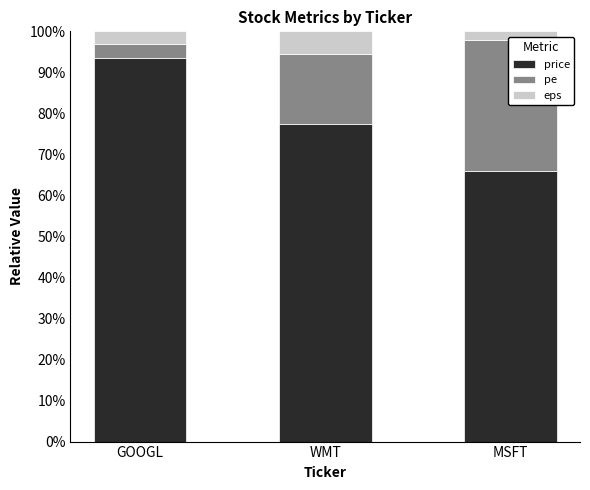

Is the value of eps at GOOGL greater than the value of pe at WMT?

No